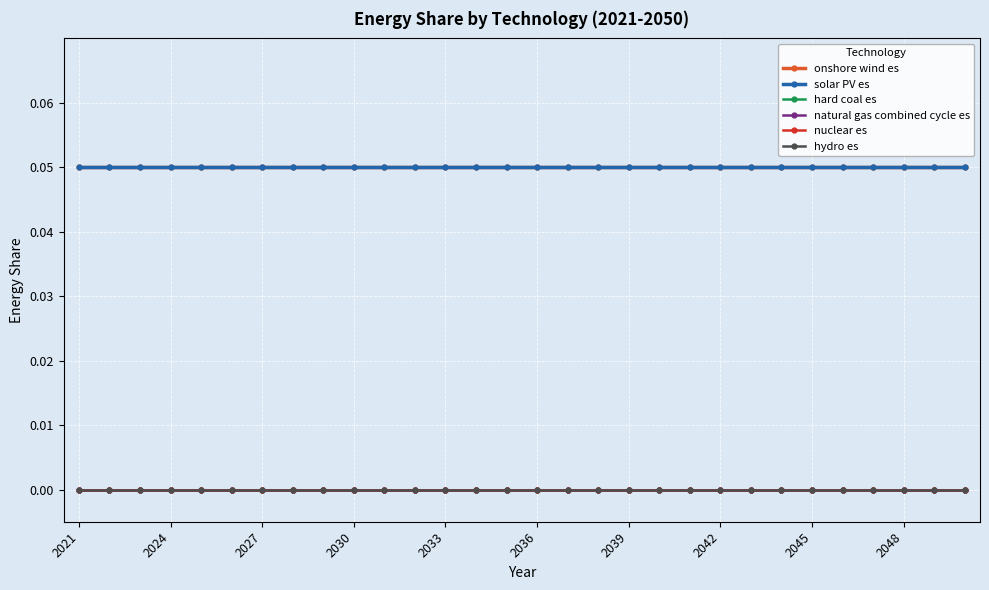

Is this an area chart (filled region under the line)?

No